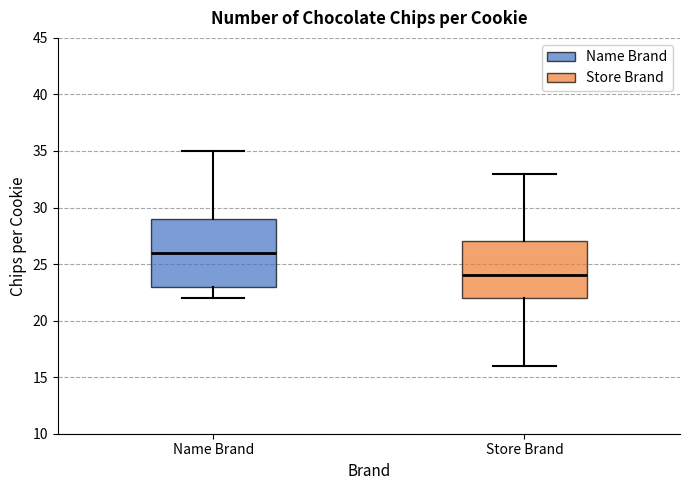

Reading left to right, transcribe this box plot: for each box, give where its median line is, the range the box spans, and where its two whiskers end, as read against the y-axis. The values are not printed on the chart, so give them approximately, as read against the axis.

Name Brand: median 26, box 23 to 29, whiskers 22 to 35
Store Brand: median 24, box 22 to 27, whiskers 16 to 33